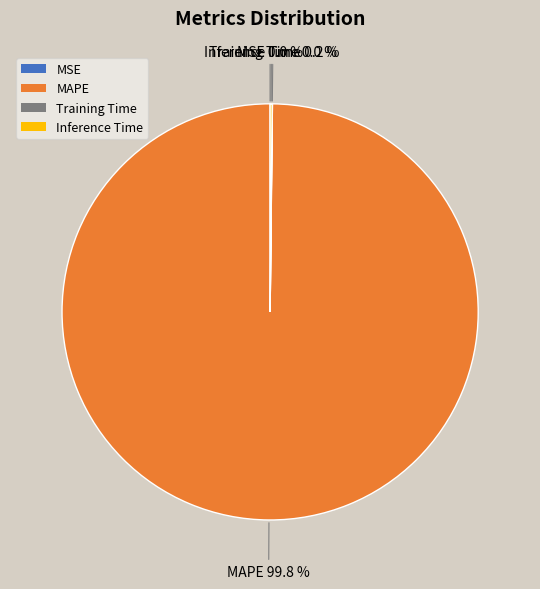

Is there any slice that represents more than half of the pie?

Yes